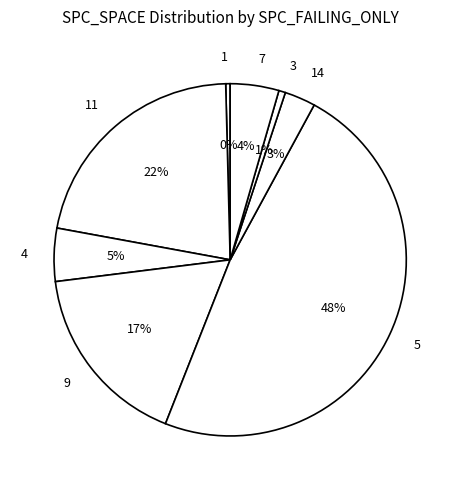

To the nearest percent, what portion does 11 represent?

22%